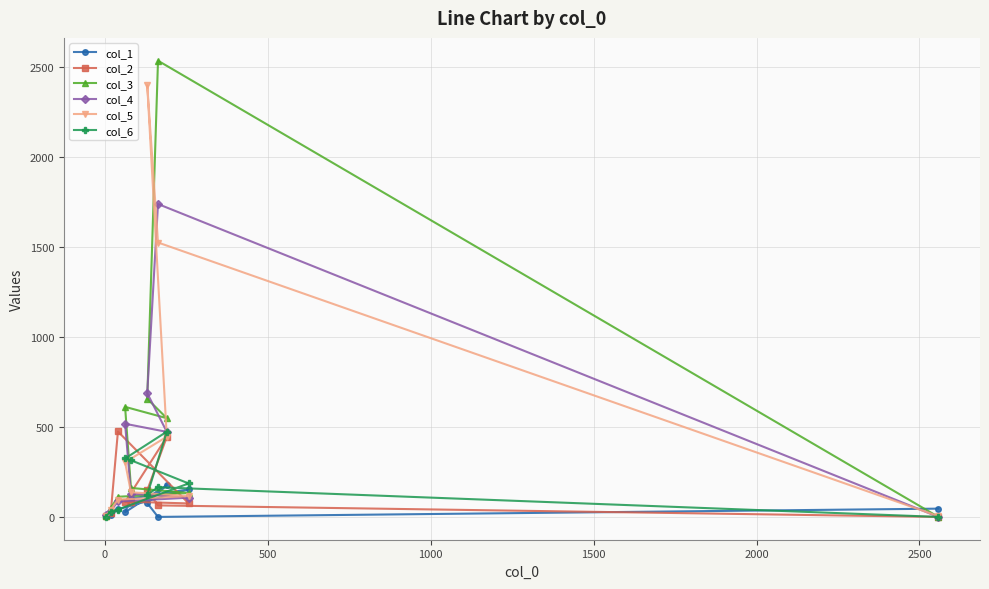

Which series has the widest spread of values?

col_3